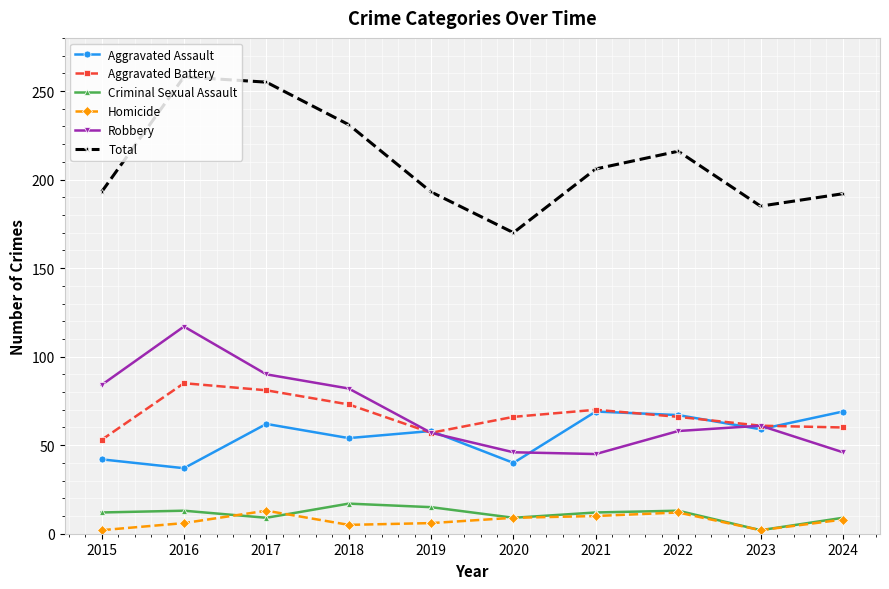

Which series has the largest range (max minus min)?

Total